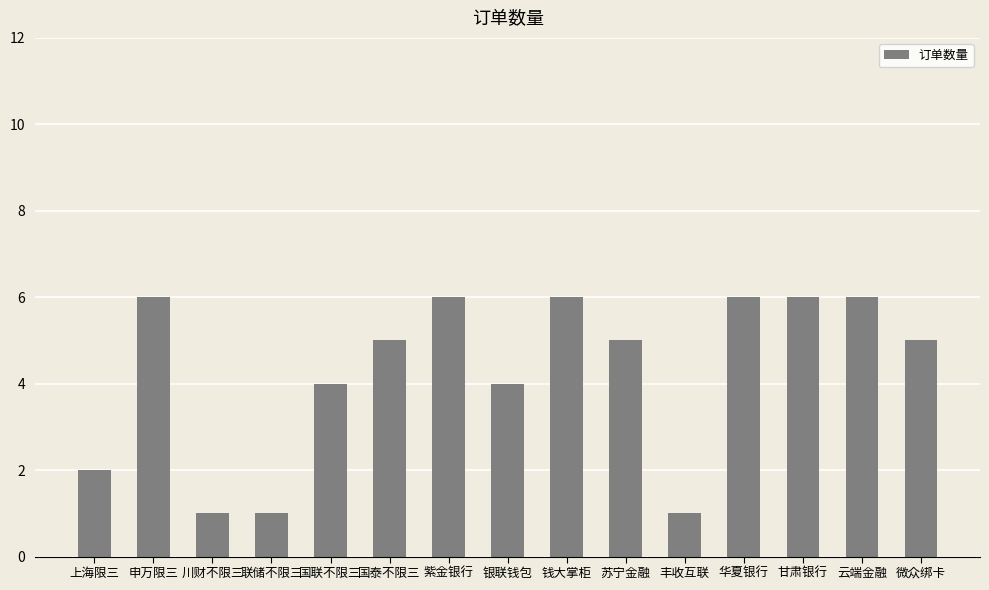

What is the average value?

4